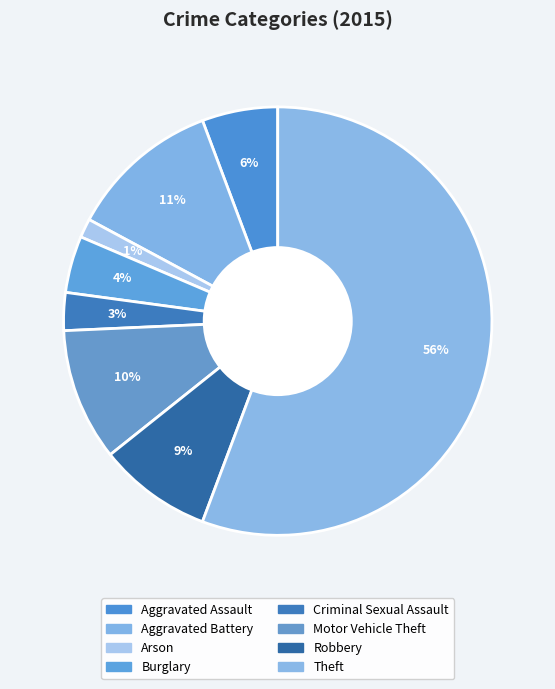

To the nearest percent, what is the combined percentage of Theft and Burglary?

60%